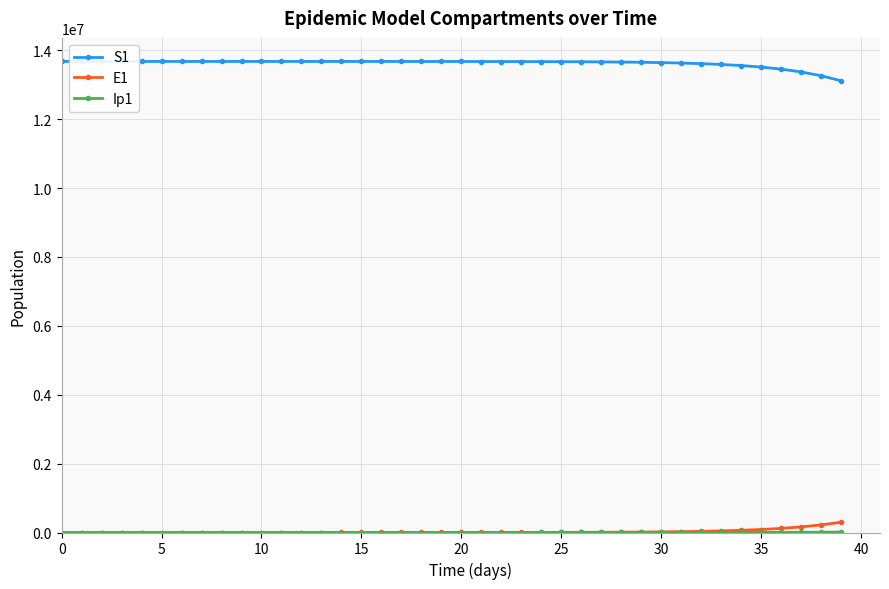

What is the sum of all E1 values?

1123656.0